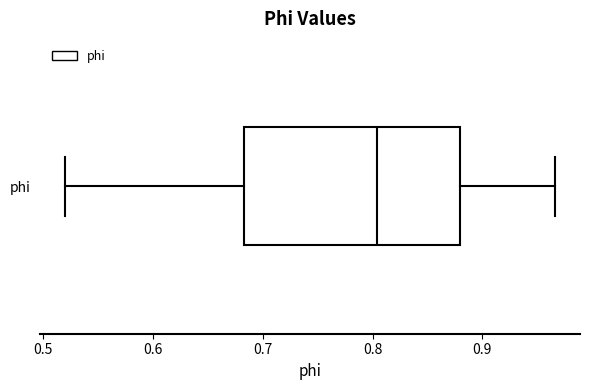

Transcribe this box plot: give where the median line is, the range the box spans, and where the two whiskers end, as read against the x-axis. The values are not printed on the chart, so give them approximately, as read against the axis.

median 0.80, box 0.68 to 0.88, whiskers 0.52 to 0.97